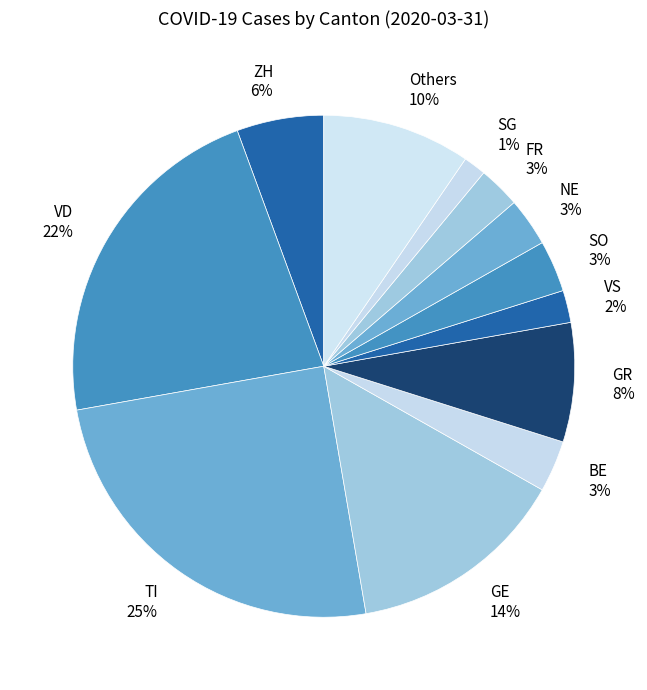

True or false: NE accounts for 8% of the total.

False